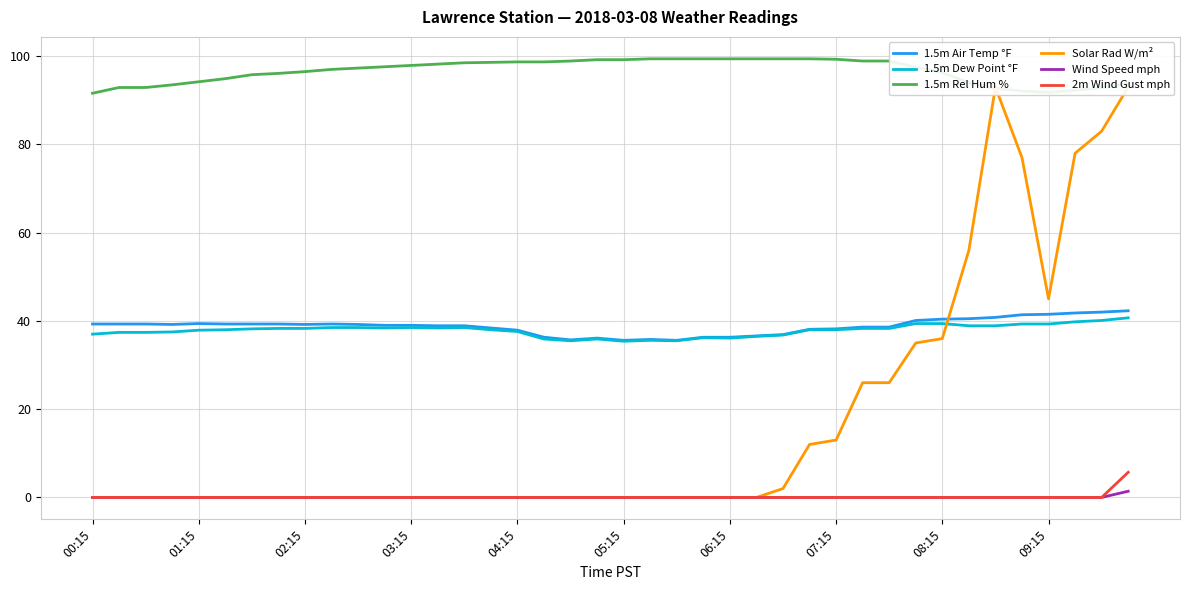

At 21, list the series in order from largest to smallest.

1.5m Rel Hum %, 1.5m Air Temp °F, 1.5m Dew Point °F, Solar Rad W/m², Wind Speed mph, 2m Wind Gust mph